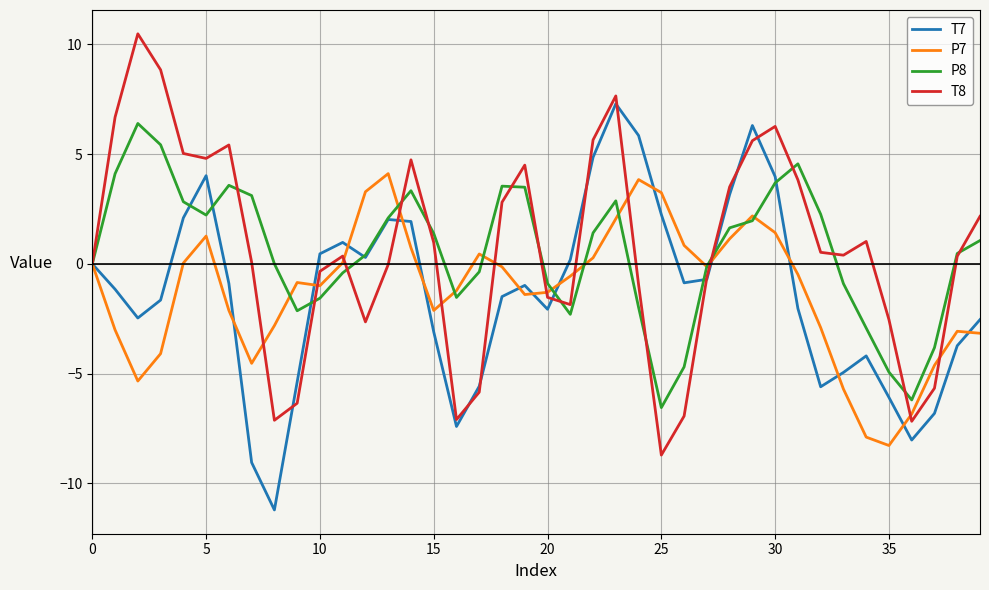

What is the average value of the P8 series?

0.5